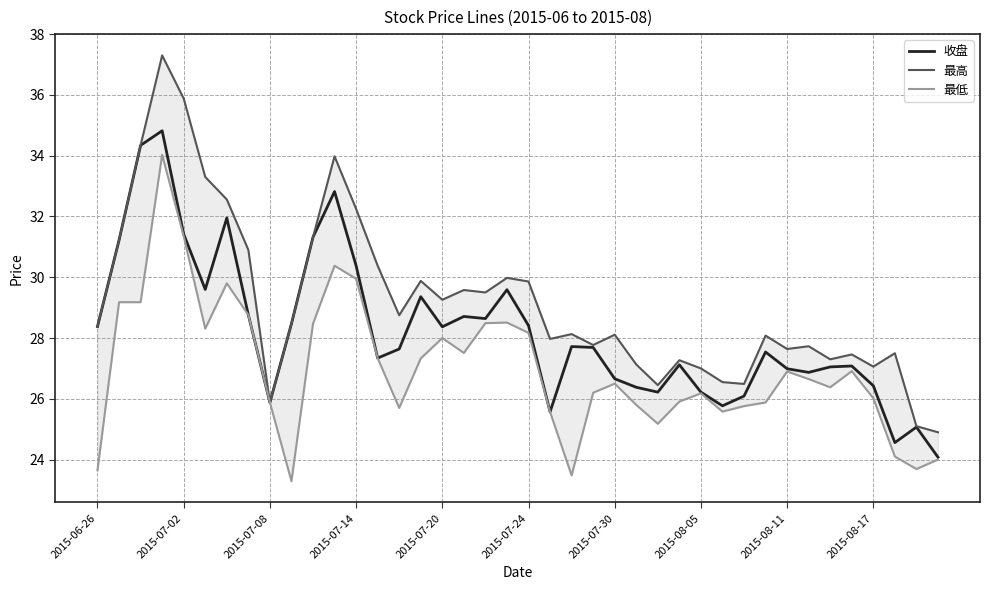

What is the highest value of the 收盘 series?

34.8